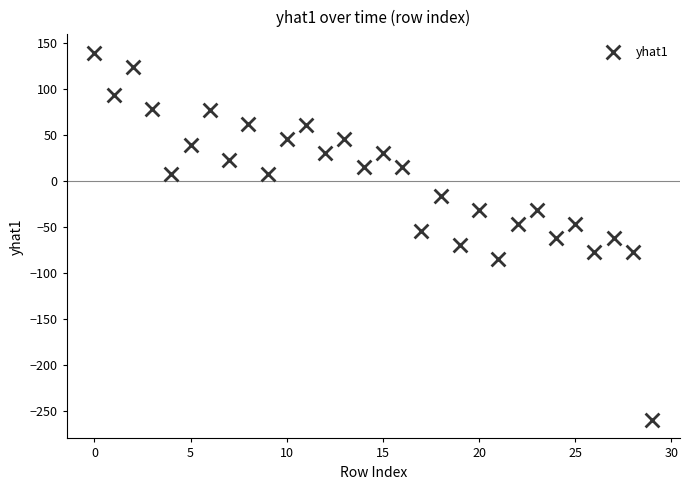

What is the range of Y values (max minus min)?

398.7